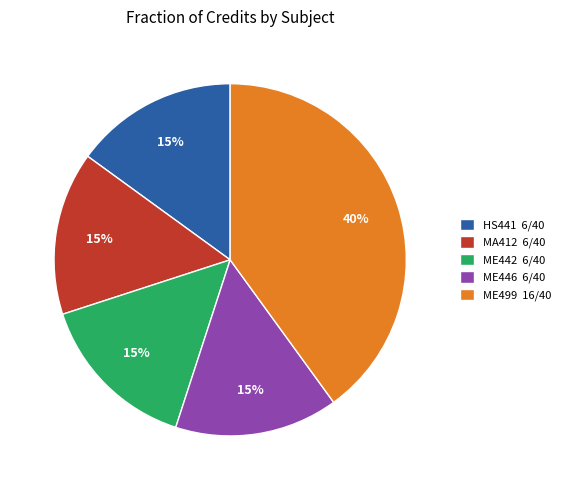

Is MA412 6/40 the majority of the pie?

No